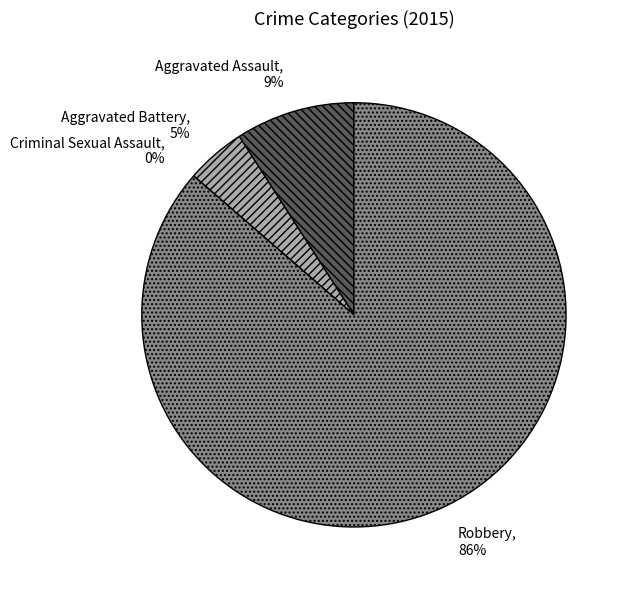

Count the number of slices in the pie.

4